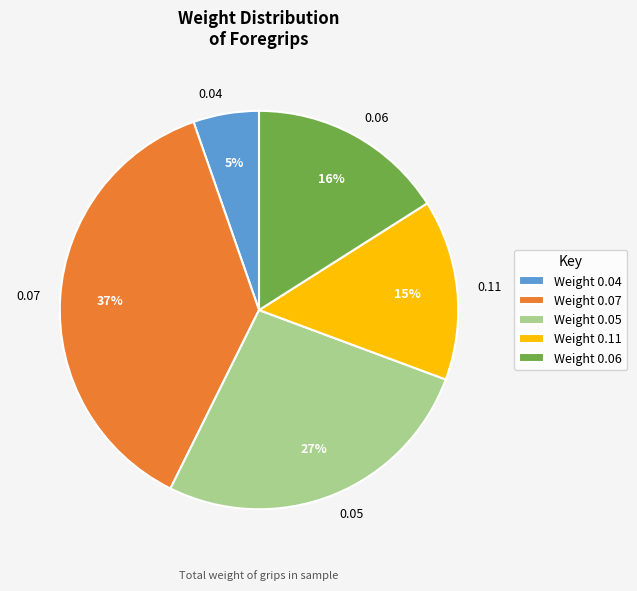

Between 0.07 and 0.11, which is larger?

0.07